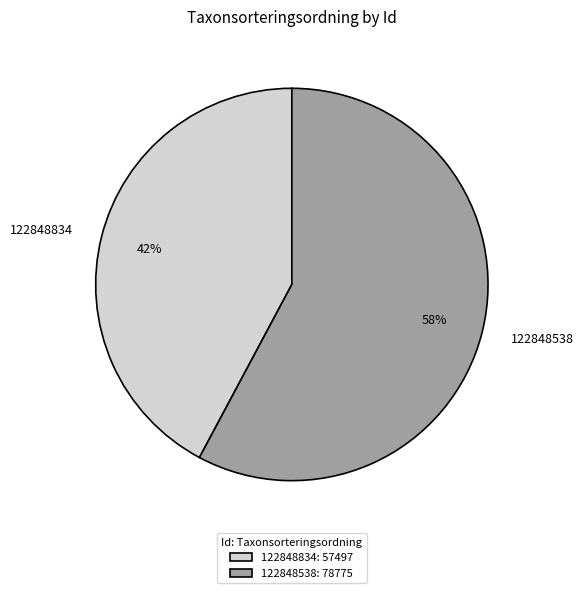

True or false: 122848834 accounts for 49% of the total.

False